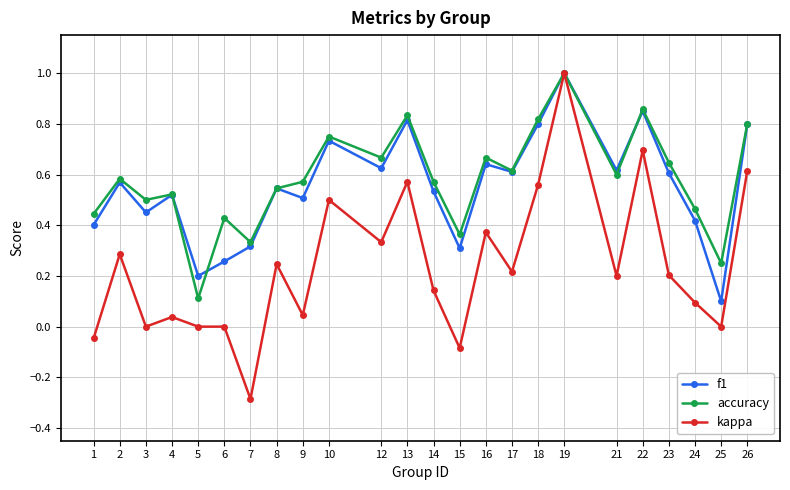

Is this an area chart (filled region under the line)?

No